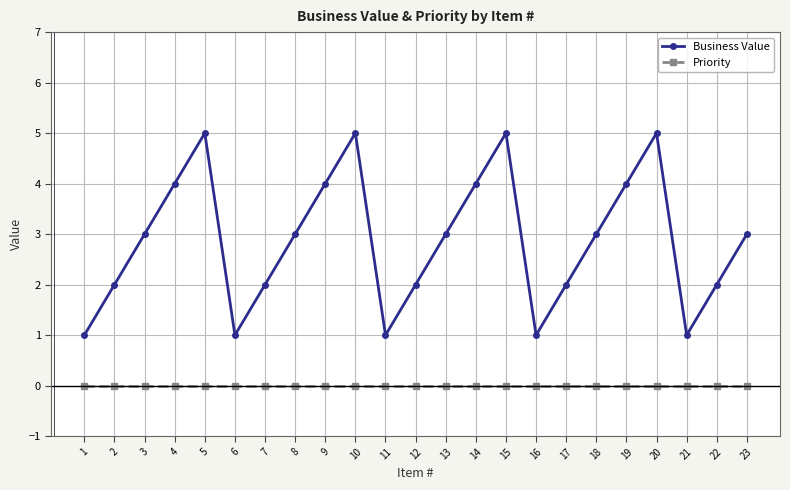

True or false: Priority and Business Value intersect in this chart.

False